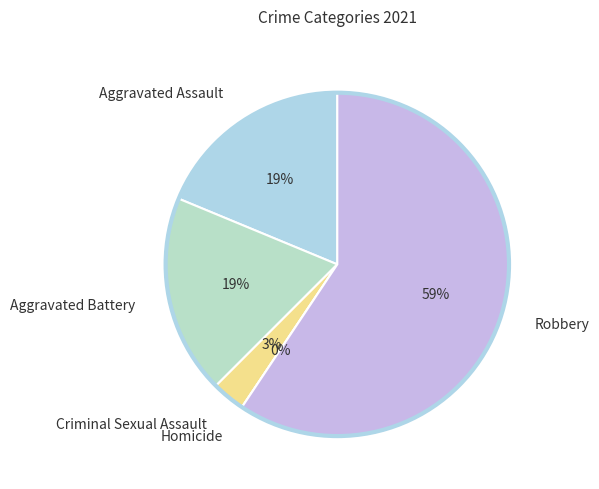

What is the smallest slice in the pie chart?

Homicide